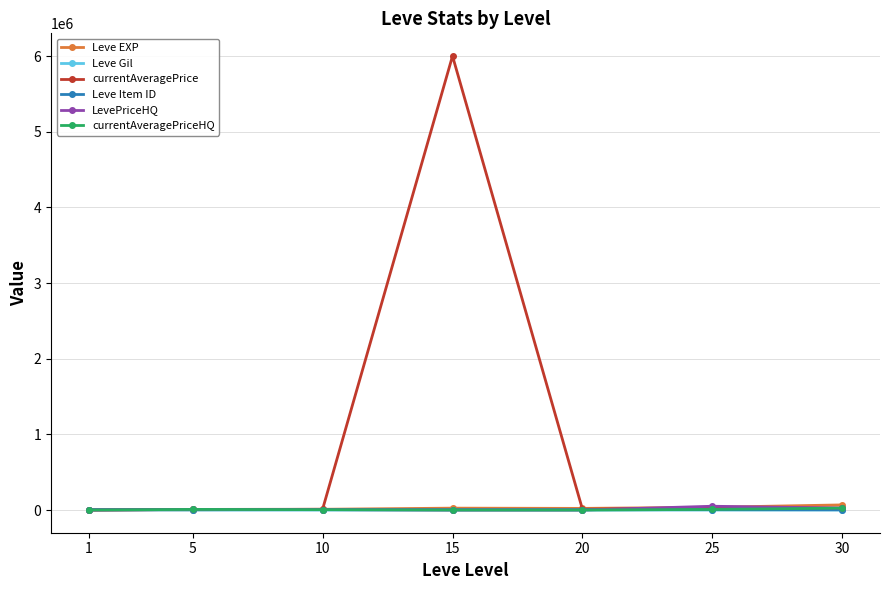

Between 15 and 25, which series saw the biggest shift?

currentAveragePrice